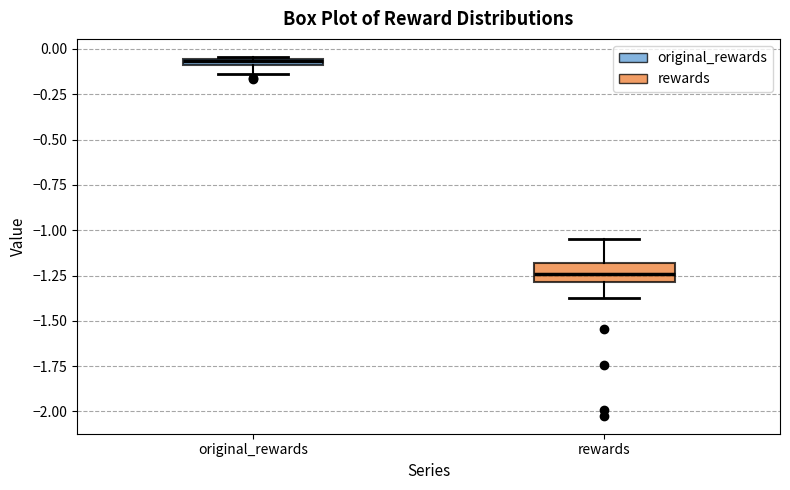

Which box's median line is the highest?

original_rewards